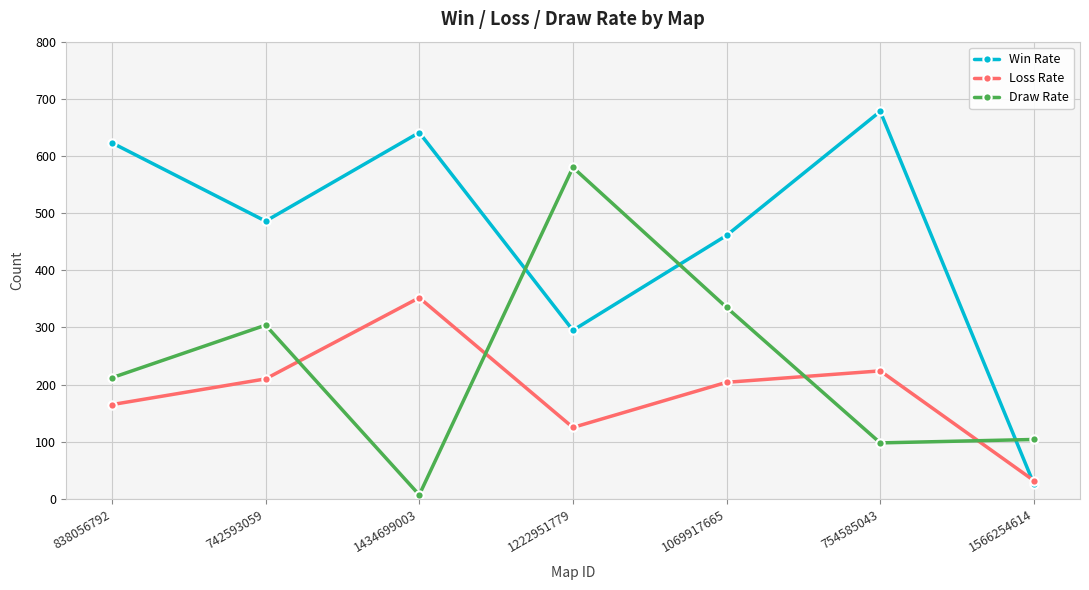

Reading left to right, transcribe all the data shown in this chart.

Win Rate: 623	486	641	295	461	678	26
Loss Rate: 165	210	352	125	204	224	32
Draw Rate: 212	304	7	580	335	98	104